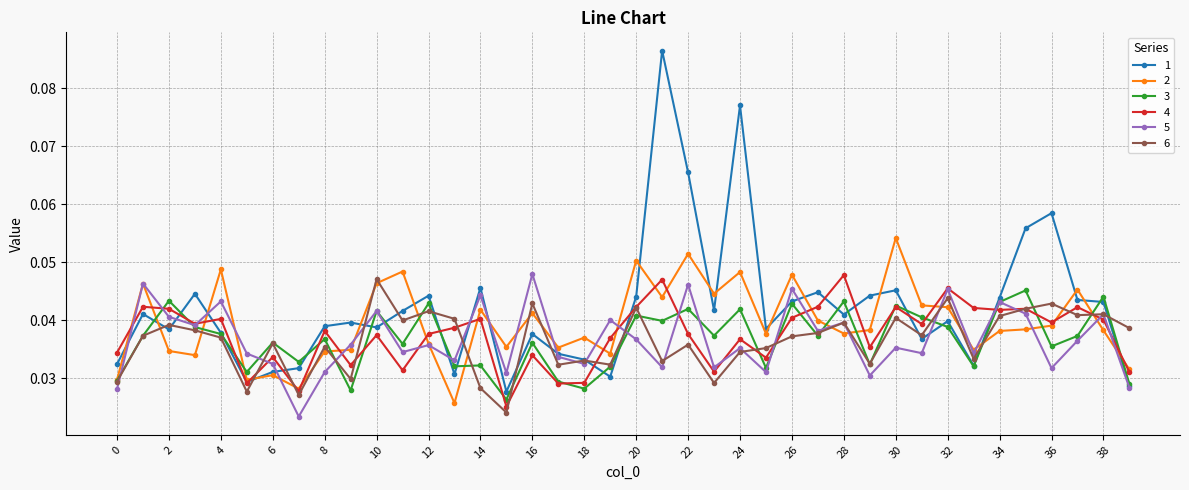

True or false: 1 has more than 1 interior local peaks.

True